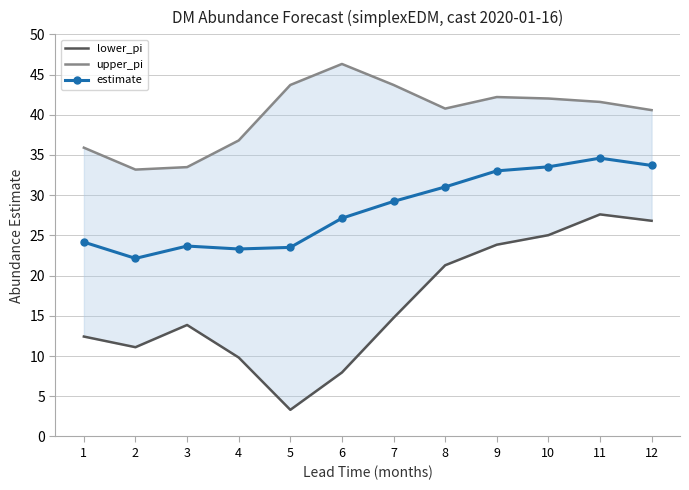

Reading left to right, transcribe all the data shown in this chart.

lower_pi: 1=12.4	2=11.1	3=13.9	4=9.8	5=3.3	6=8.0	7=14.7	8=21.3	9=23.8	10=25.0	11=27.6	12=26.8
upper_pi: 1=35.9	2=33.2	3=33.5	4=36.8	5=43.7	6=46.3	7=43.7	8=40.8	9=42.2	10=42.0	11=41.6	12=40.6
estimate: 1=24.2	2=22.1	3=23.7	4=23.3	5=23.5	6=27.1	7=29.2	8=31.0	9=33.0	10=33.5	11=34.6	12=33.7